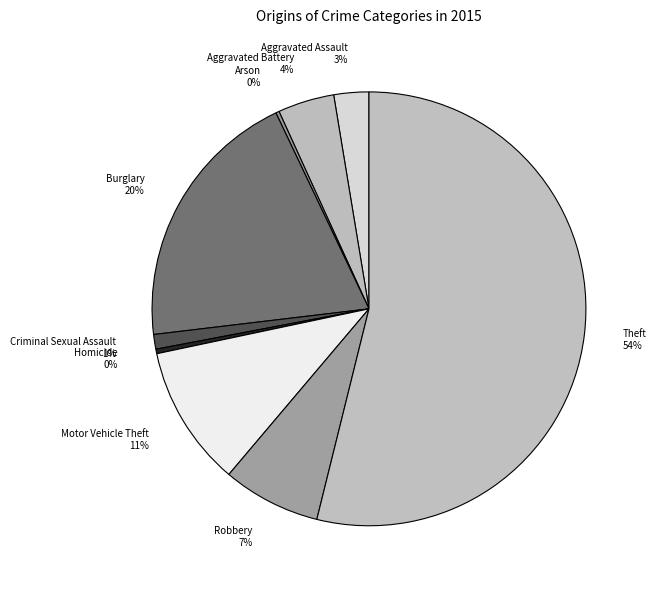

Which slice is the largest?

Theft